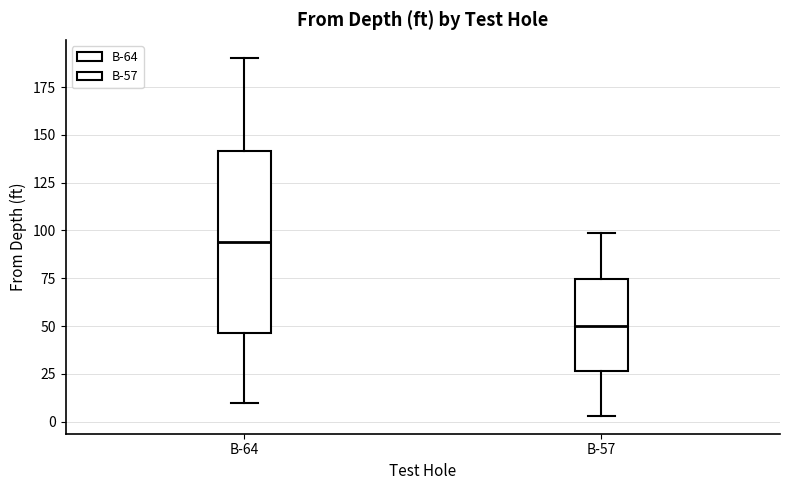

Reading left to right, transcribe this box plot: for each box, give where its median line is, the range the box spans, and where its two whiskers end, as read against the y-axis. The values are not printed on the chart, so give them approximately, as read against the axis.

B-64: median 95, box 45 to 140, whiskers 10 to 190
B-57: median 50, box 25 to 75, whiskers 5 to 100